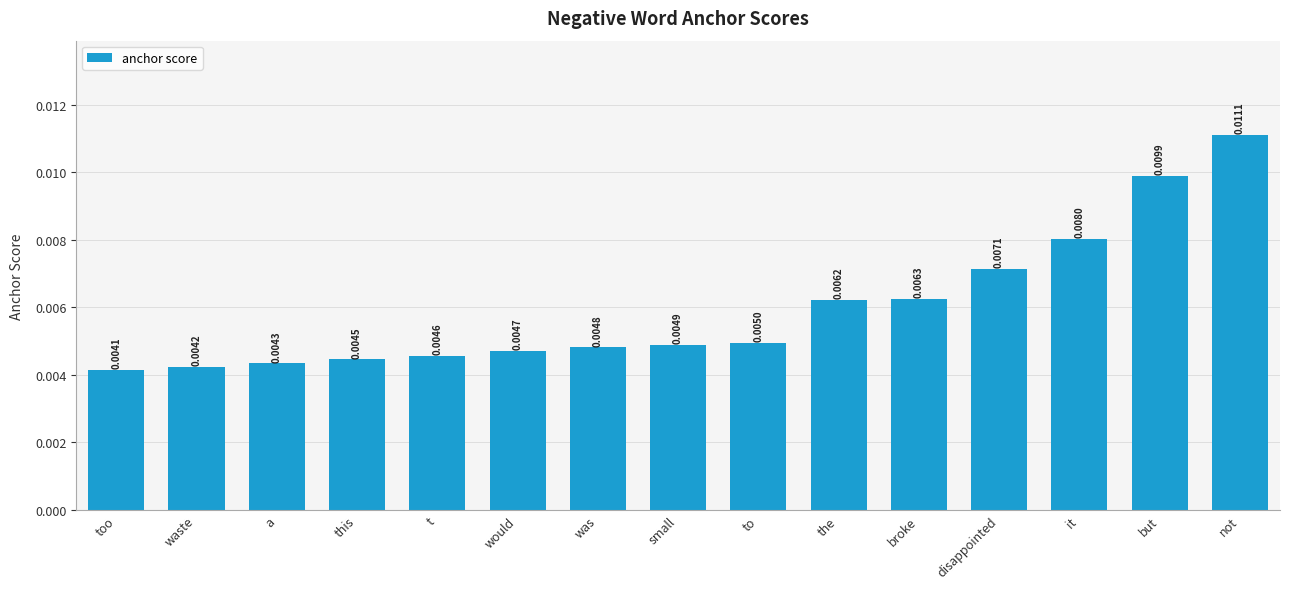

List the labels in order of value, smallest first.

too, waste, a, this, t, would, was, small, to, the, broke, disappointed, it, but, not